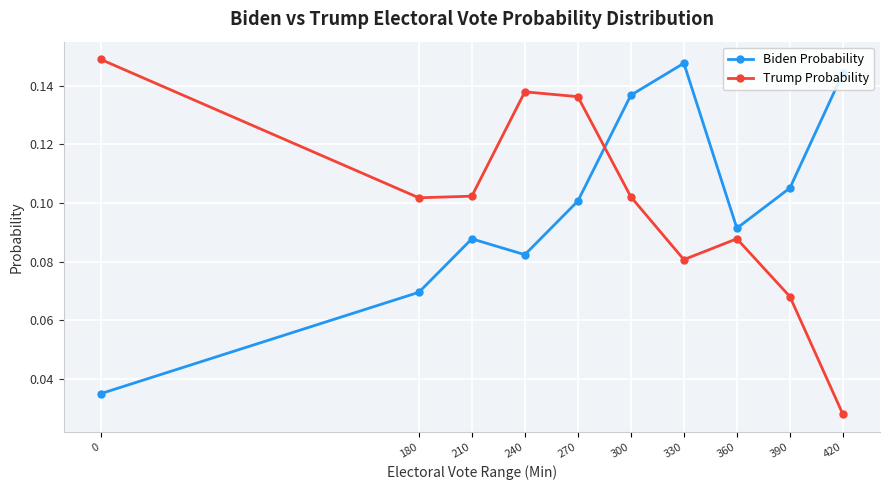

Rank the series at 300 from highest to lowest value.

Biden Probability, Trump Probability